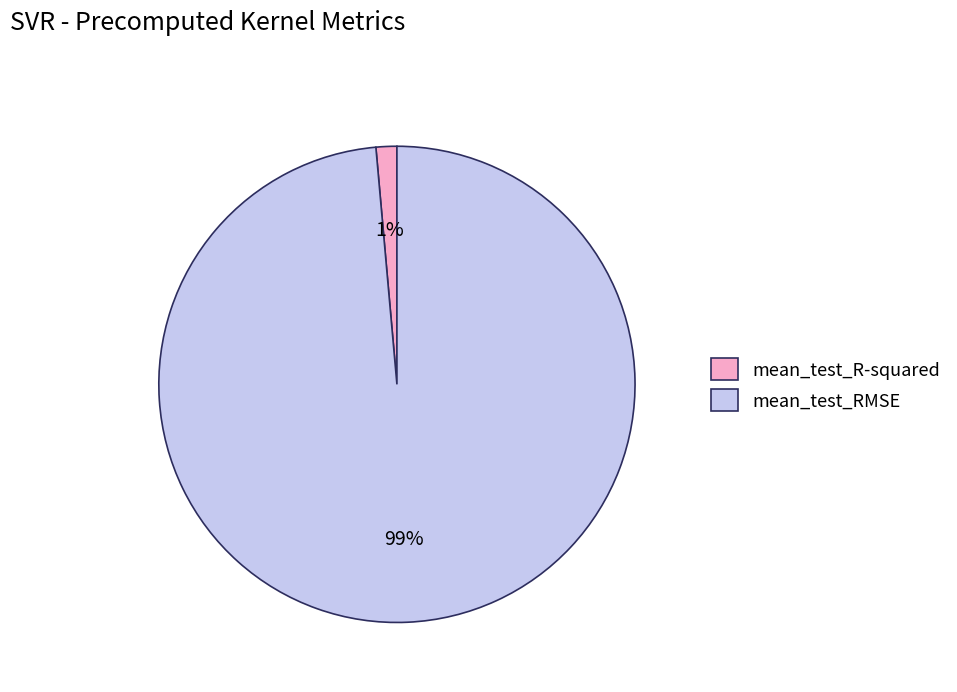

Is the sum of mean_test_RMSE and mean_test_R-squared greater than half?

Yes